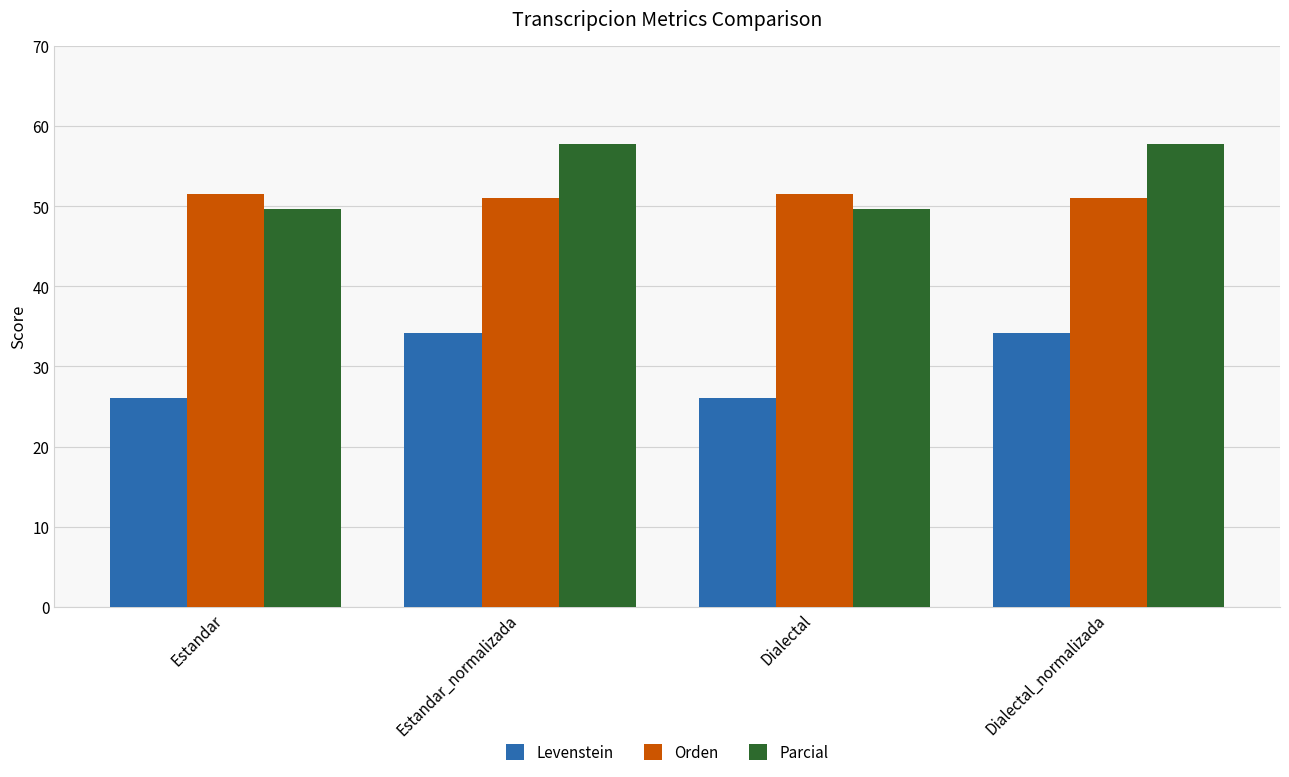

How many data points does each series have?

4